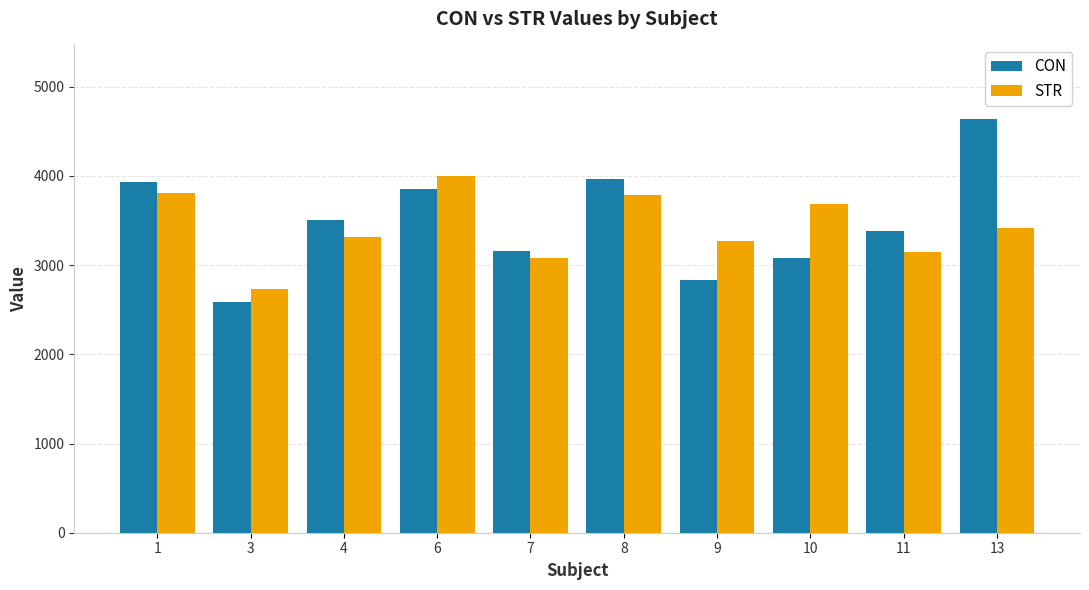

The value of CON at 10 is 3084.7. True or false?

True